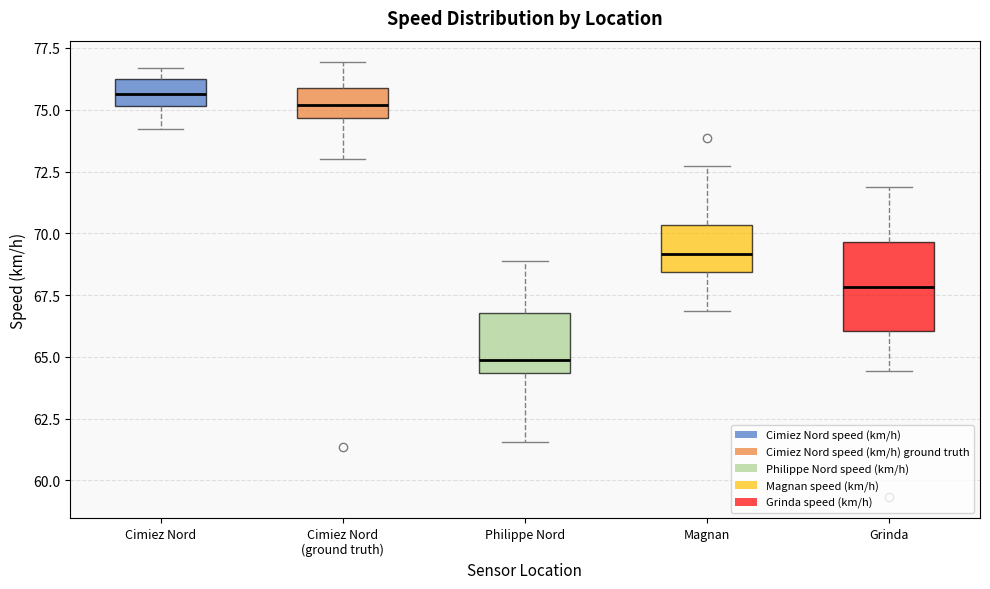

Where is the upper edge of the box for Cimiez Nord on the y-axis? The values are not printed on the chart, so give them approximately, as read against the axis.

76.0